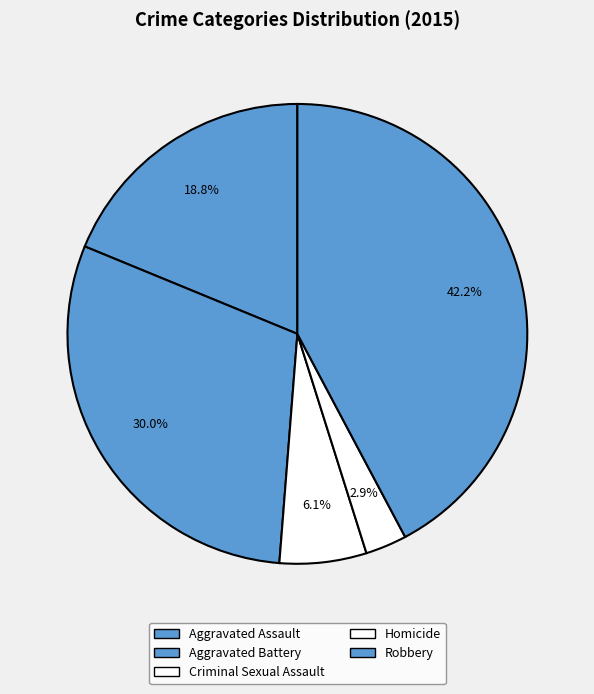

How many slices are in this pie chart?

5